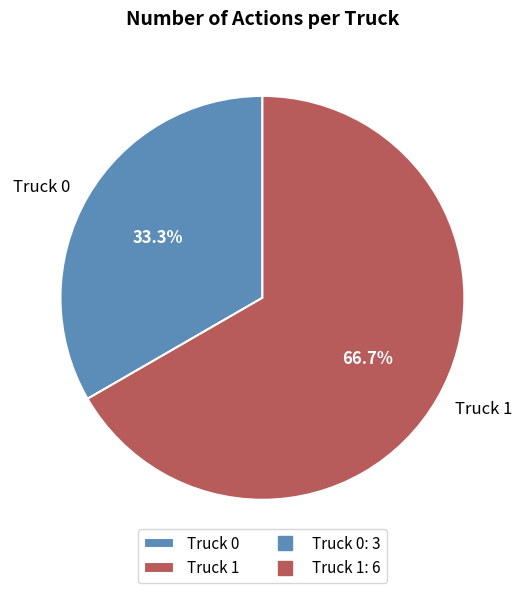

To the nearest percent, what is the combined percentage of Truck 0 and Truck 1?

100%